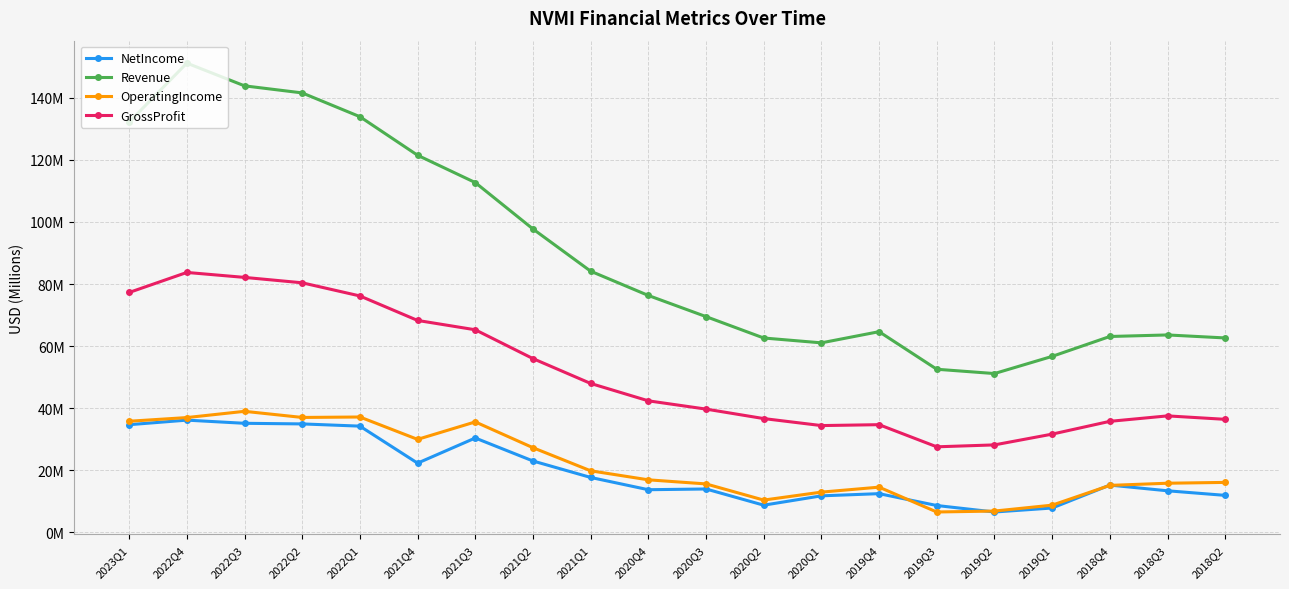

What are all the series names shown in the legend?

NetIncome, Revenue, OperatingIncome, GrossProfit